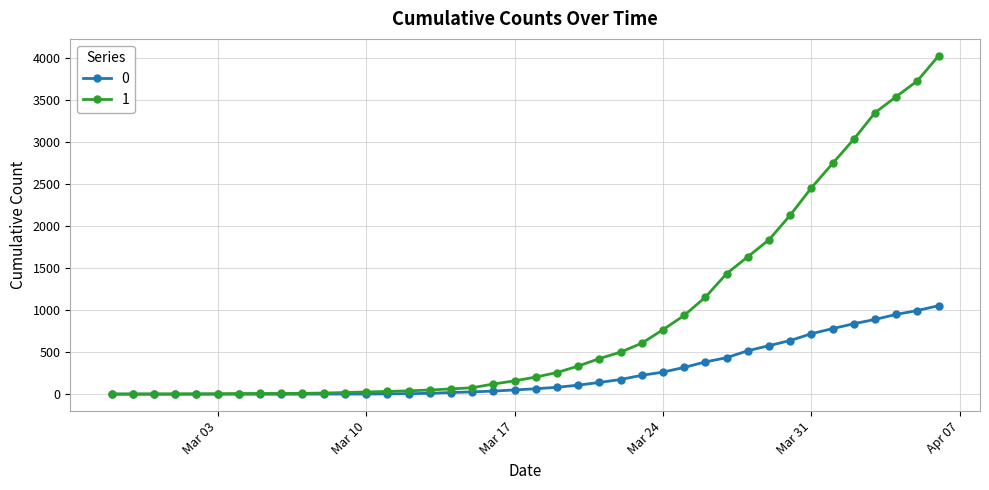

What is the maximum value shown in the chart?

4028